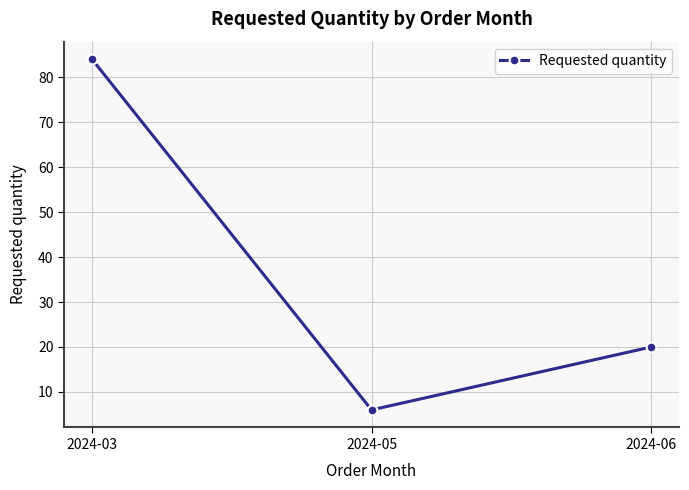

Count the number of categories in the chart.

3